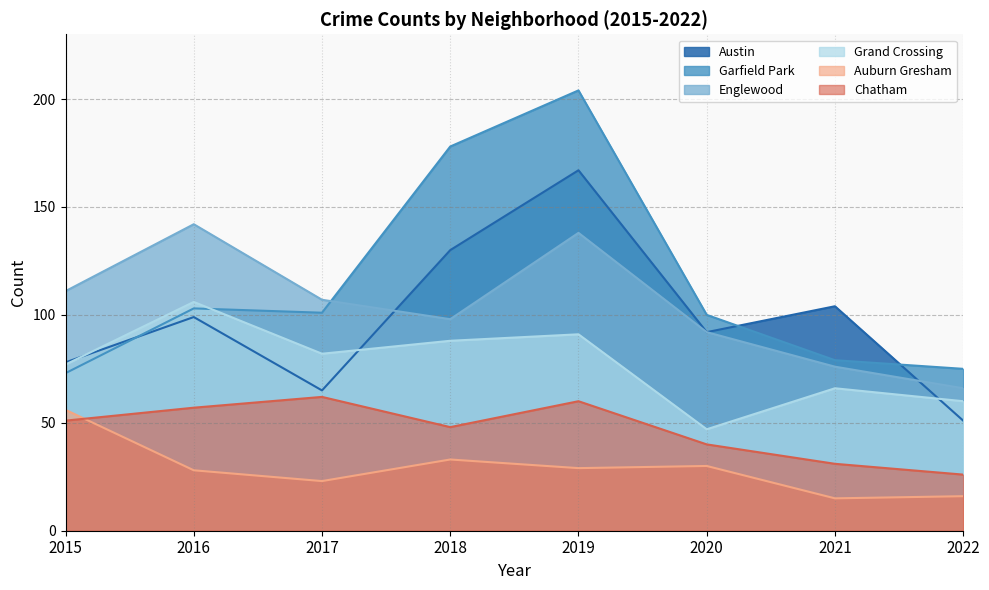

Which series has the largest range (max minus min)?

Garfield Park